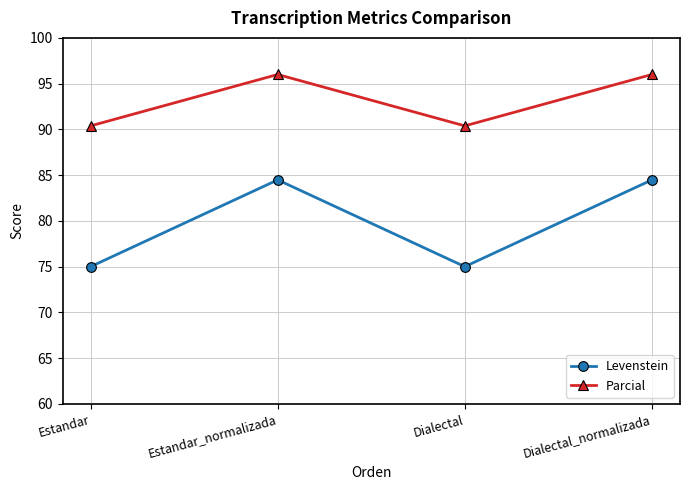

What is the sum of all Levenstein values?

319.0